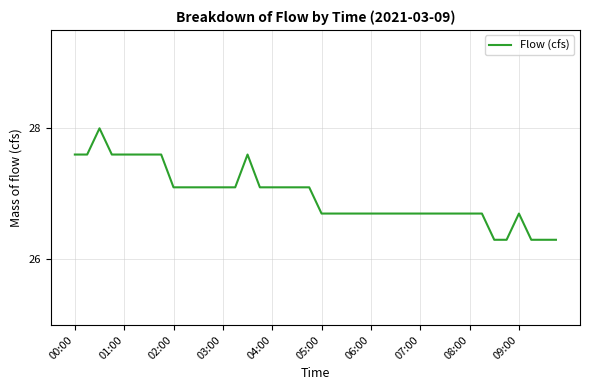

Count the number of values greater than 27.

20